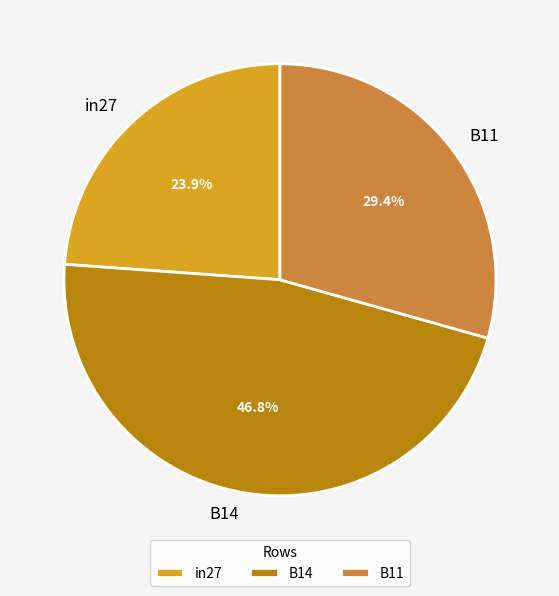

Does B11 represent more than half of the total?

No